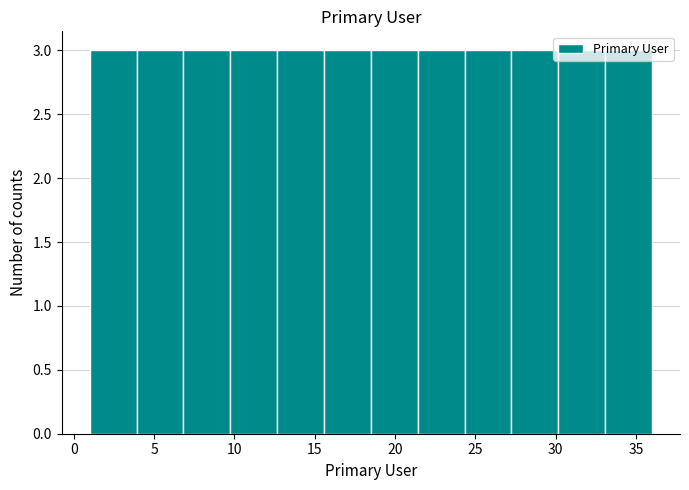

Reading left to right, list every bar in this chart as the range it spans on the x-axis followed by its height. Neither the bar edges nor the heights are printed on the chart, so give them approximately, as read against the axes.

1.0 to 4.0: 3
4.0 to 7.0: 3
7.0 to 10.0: 3
10.0 to 12.5: 3
12.5 to 15.5: 3
15.5 to 18.5: 3
18.5 to 21.5: 3
21.5 to 24.5: 3
24.5 to 27.5: 3
27.5 to 30.0: 3
30.0 to 33.0: 3
33.0 to 36.0: 3